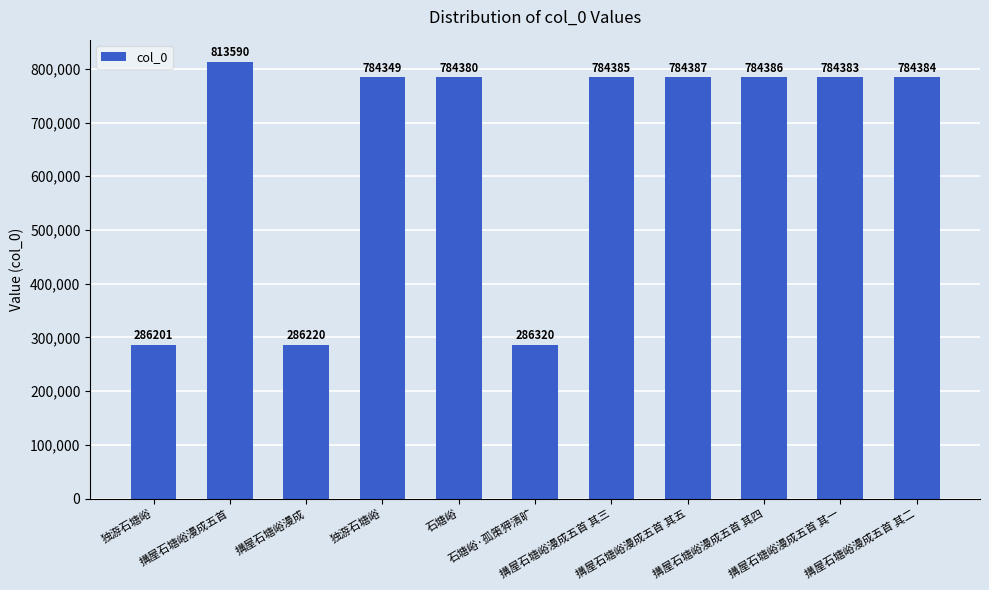

Reading left to right, what are all the values shown in this chart?

286201	813590	286220	784349	784380	286320	784385	784387	784386	784383	784384